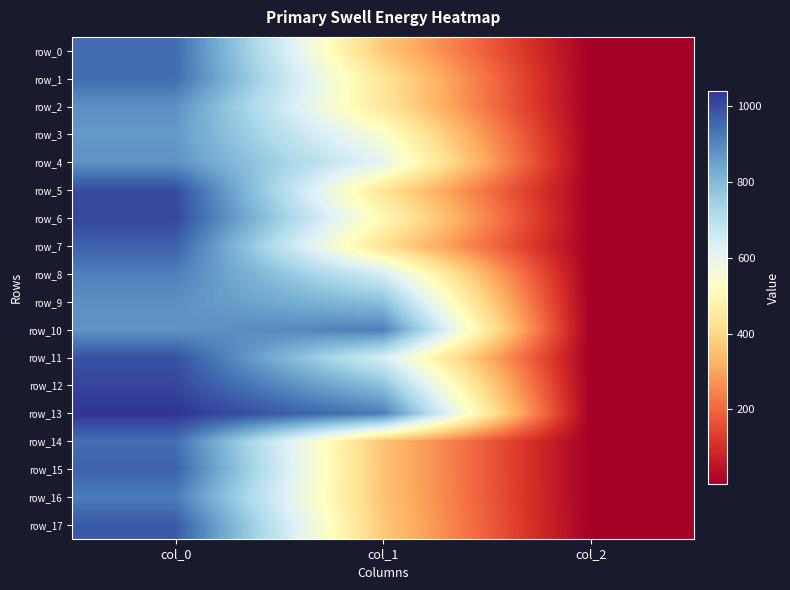

The row_0 series shows 2.0 at col_2. True or false?

True